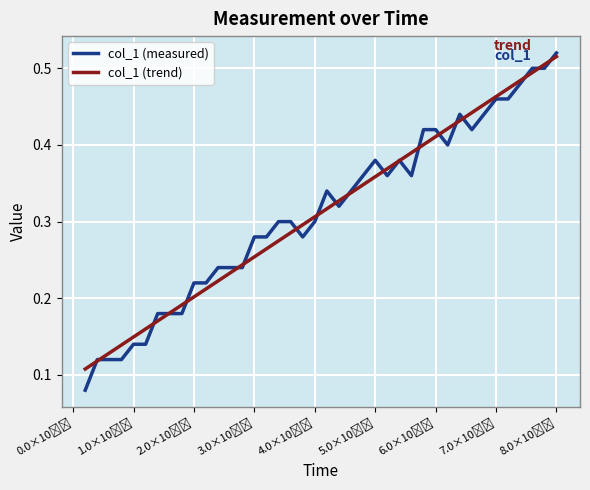

Which series has the largest range (max minus min)?

col_1 (measured)